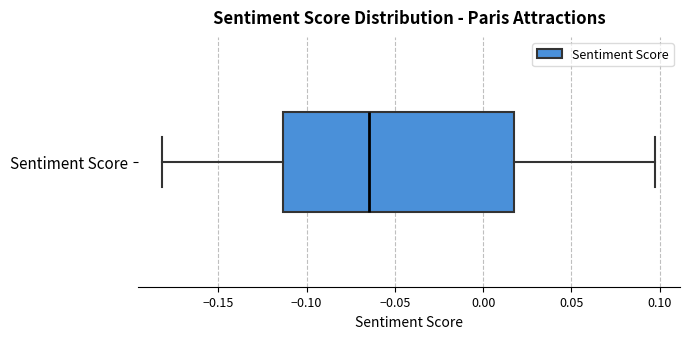

Where does the left whisker of the box for Sentiment Score end on the x-axis? The values are not printed on the chart, so give them approximately, as read against the axis.

-0.180